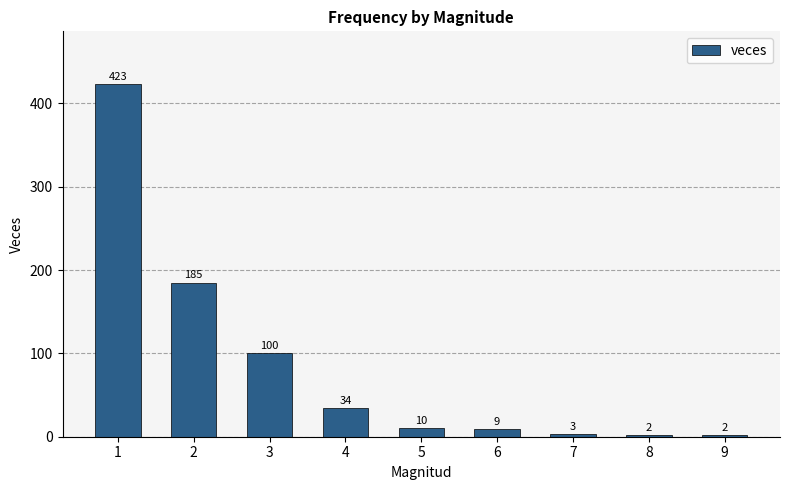

What is the change in value from 6 to 8?

-7